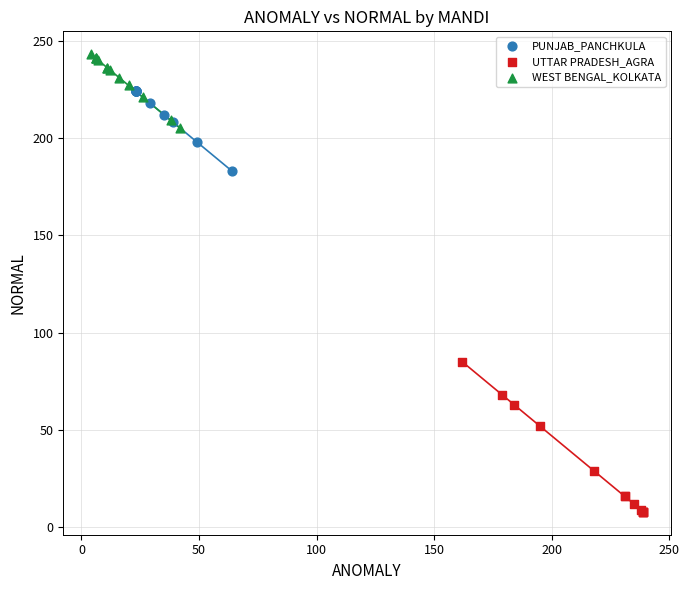

Which series has the largest Y range (max minus min)?

UTTAR PRADESH_AGRA